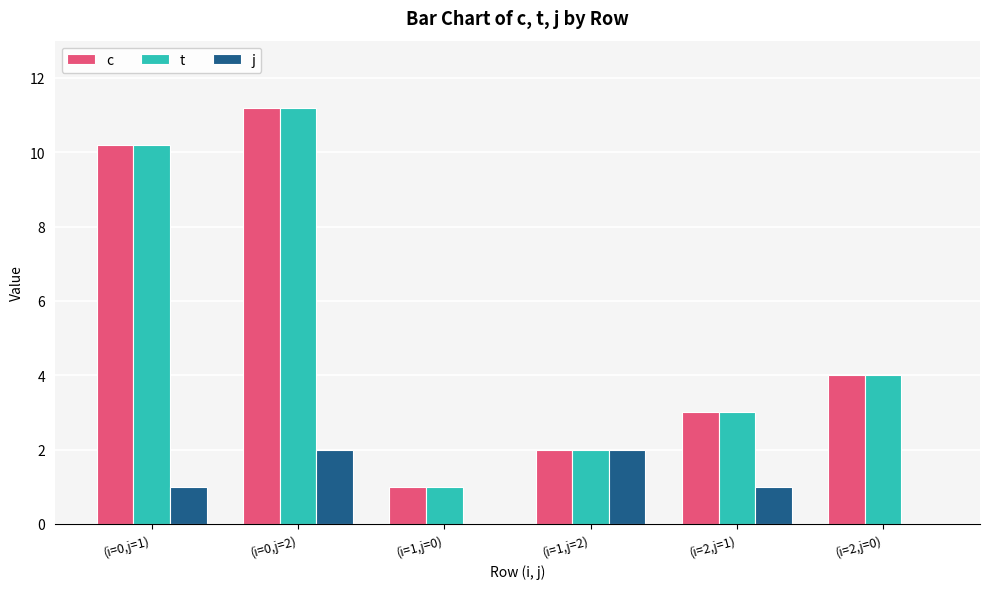

Reading right to left, what are all the values shown in this chart?

c: (i=2,j=0)=4.0	(i=2,j=1)=3.0	(i=1,j=2)=2.0	(i=1,j=0)=1.0	(i=0,j=2)=11.2	(i=0,j=1)=10.2
t: (i=2,j=0)=4.0	(i=2,j=1)=3.0	(i=1,j=2)=2.0	(i=1,j=0)=1.0	(i=0,j=2)=11.2	(i=0,j=1)=10.2
j: (i=2,j=0)=0.0	(i=2,j=1)=1.0	(i=1,j=2)=2.0	(i=1,j=0)=0.0	(i=0,j=2)=2.0	(i=0,j=1)=1.0